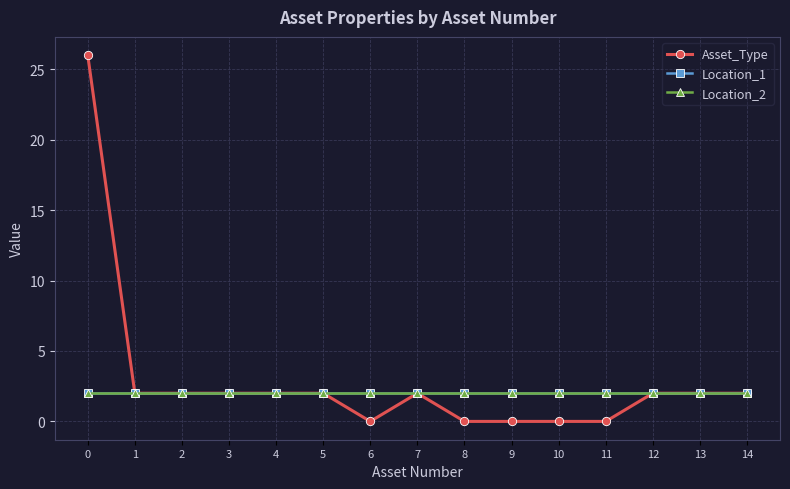

What is the value of the Location_1 point at the 4th from the left?

2